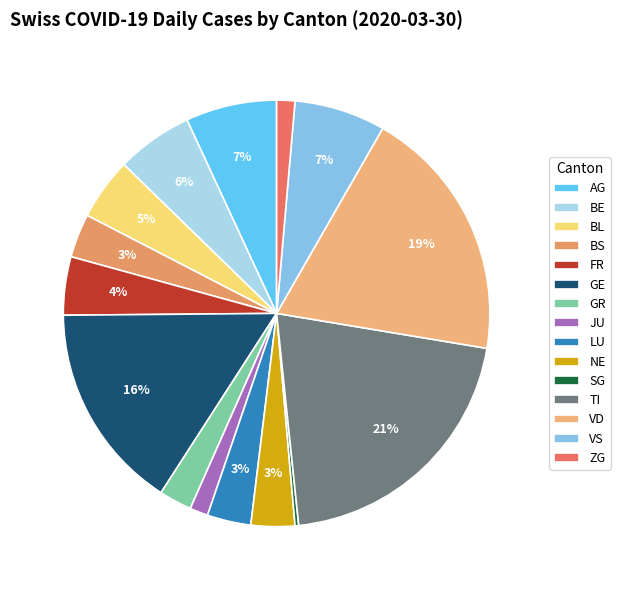

To the nearest percent, what portion does ZG represent?

1%